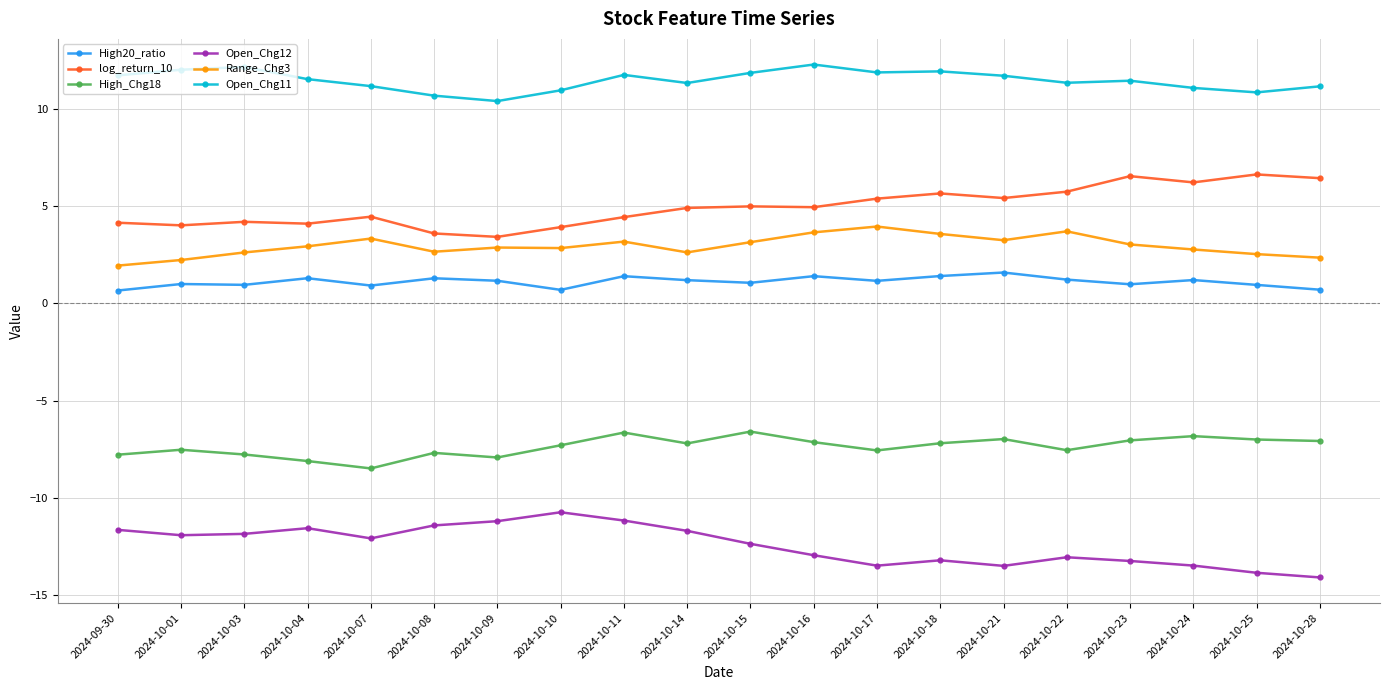

True or false: Open_Chg11 and Range_Chg3 intersect in this chart.

False